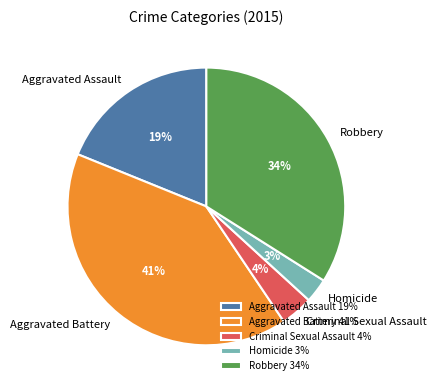

Is the sum of Homicide and Aggravated Assault greater than half?

No